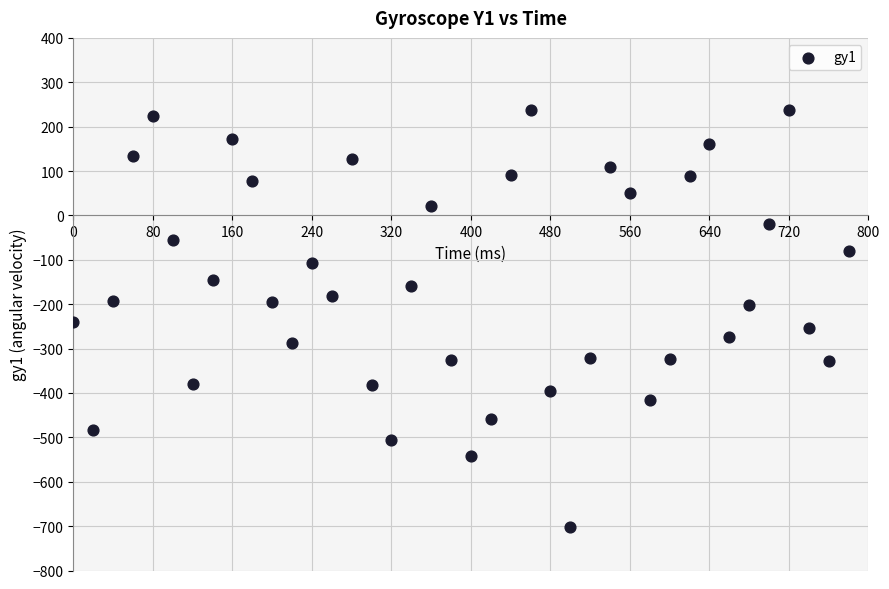

What is the range of Y values (max minus min)?

940